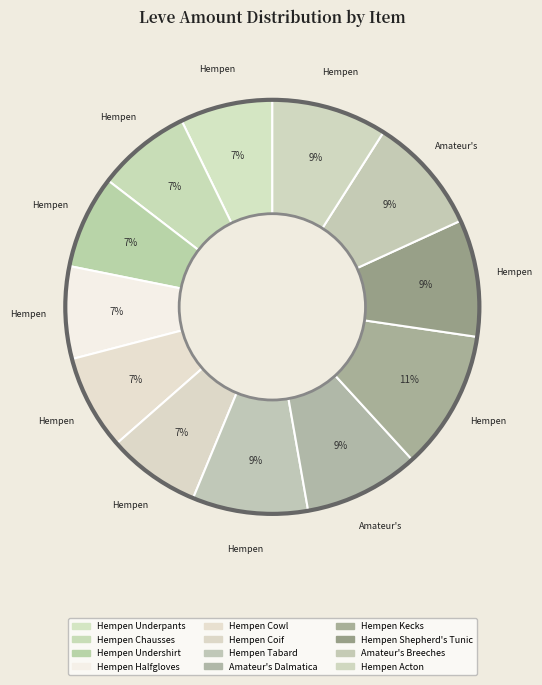

Is there any slice that represents more than half of the pie?

No